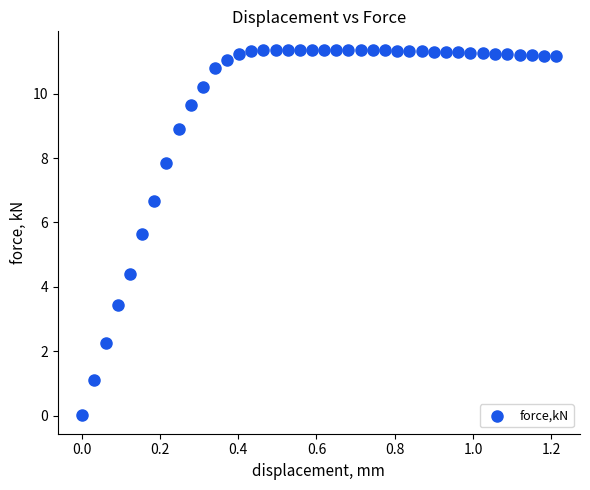

What is the range of X values (max minus min)?

1.2